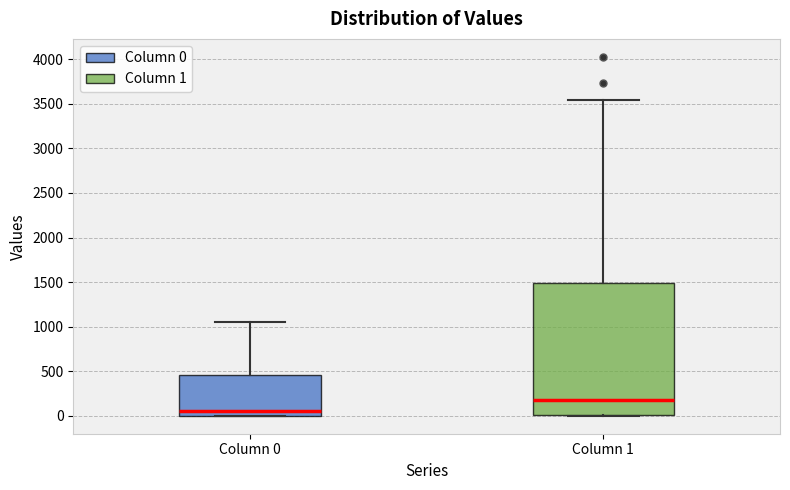

Where is the upper edge of the box for Column 1 on the y-axis? The values are not printed on the chart, so give them approximately, as read against the axis.

1500